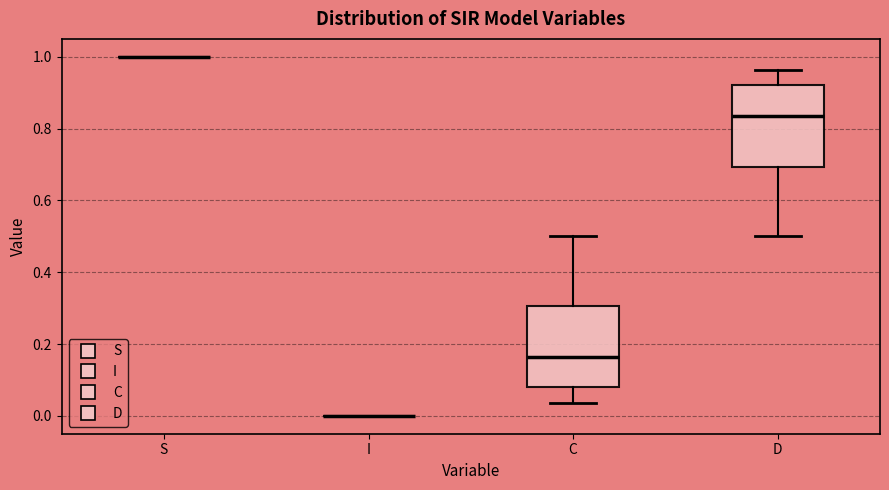

Reading left to right, transcribe this box plot: for each box, give where its median line is, the range the box spans, and where its two whiskers end, as read against the y-axis. The values are not printed on the chart, so give them approximately, as read against the axis.

S: box collapsed to a line at 1.00, whiskers 1.00 to 1.00
I: box collapsed to a line at 0.00, whiskers 0.00 to 0.00
C: median 0.16, box 0.08 to 0.30, whiskers 0.04 to 0.50
D: median 0.84, box 0.70 to 0.92, whiskers 0.50 to 0.96